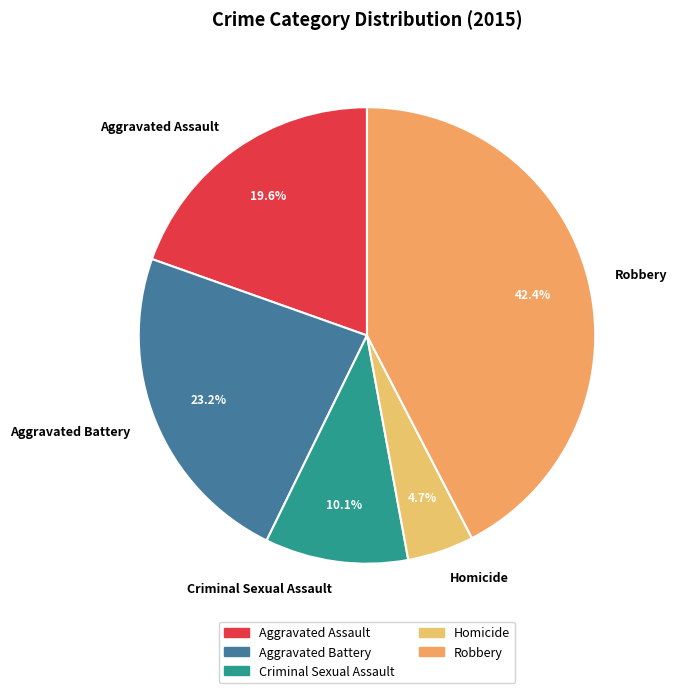

Do Aggravated Battery and Robbery together represent more than half of the pie?

Yes